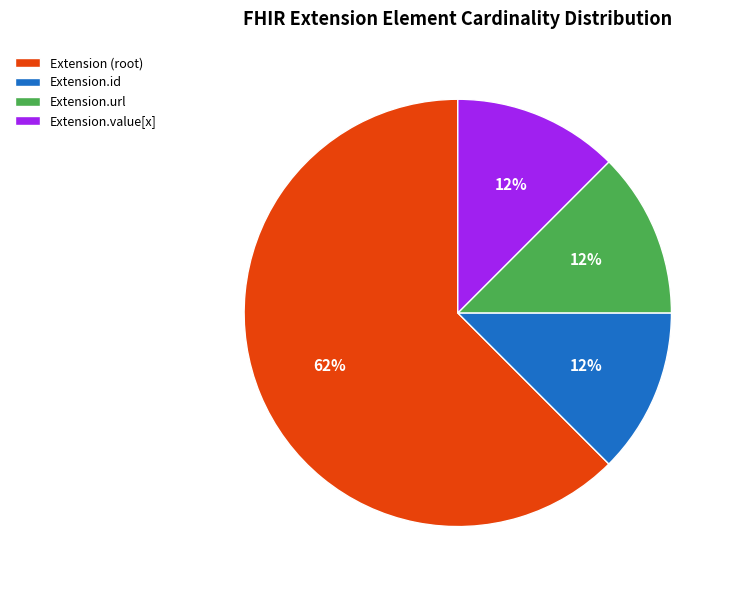

Combined, do Extension.value[x] and Extension.url account for over 50%?

No